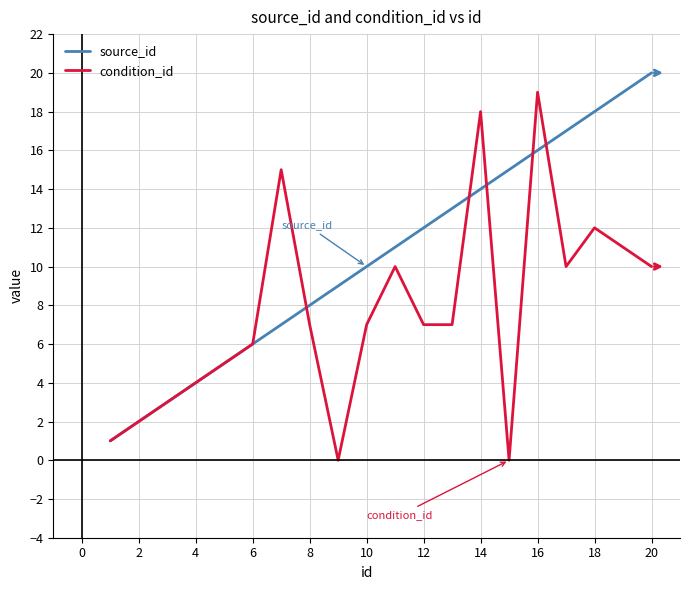

True or false: condition_id and source_id cross at least once.

True